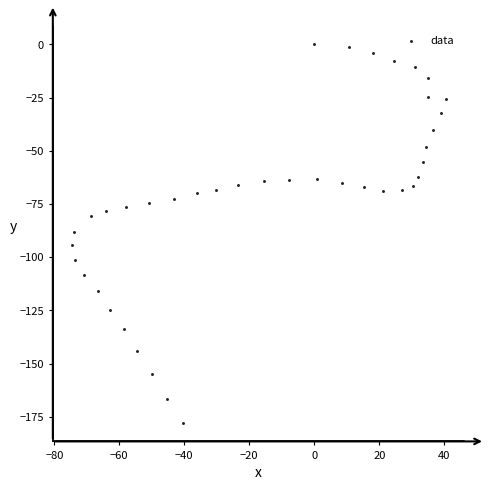

What is the range of X values (max minus min)?

115.1